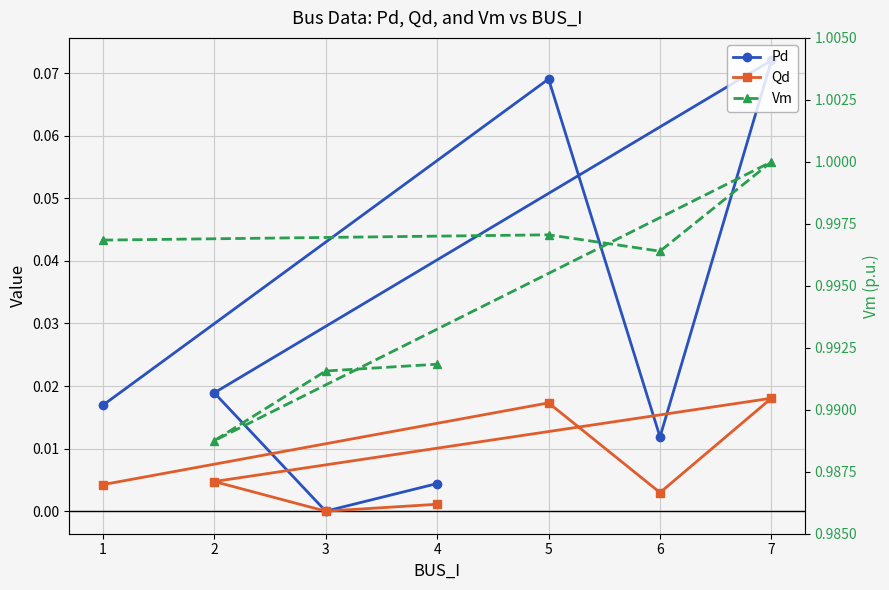

In Qd, how many points are lower than both neighbors (excluding endpoints)?

2